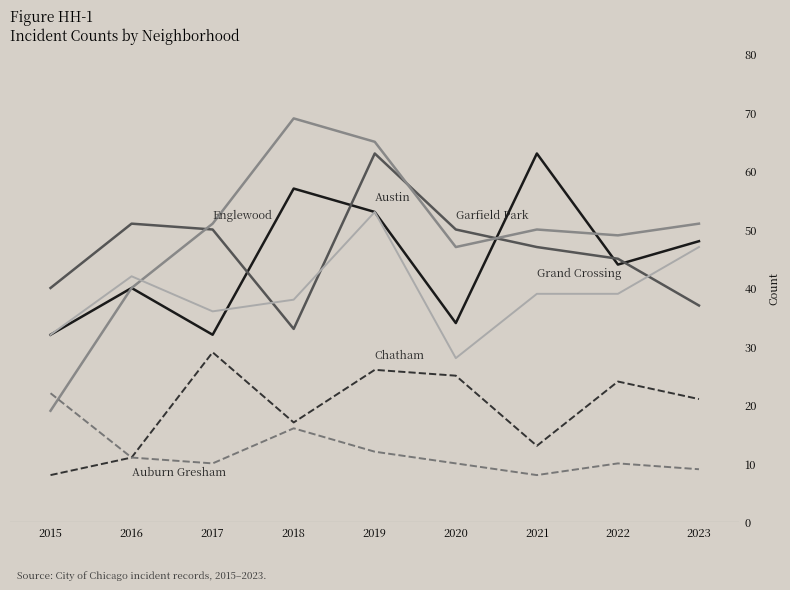

What is the minimum value shown in the chart?

8